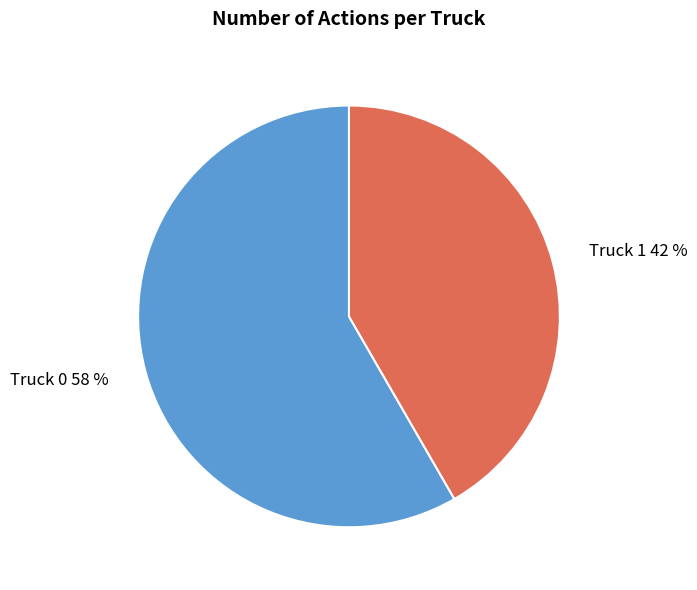

Which has a higher value, Truck 1 or Truck 0?

Truck 0